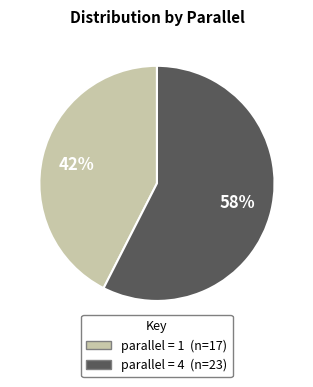

Is there any slice that represents more than half of the pie?

Yes